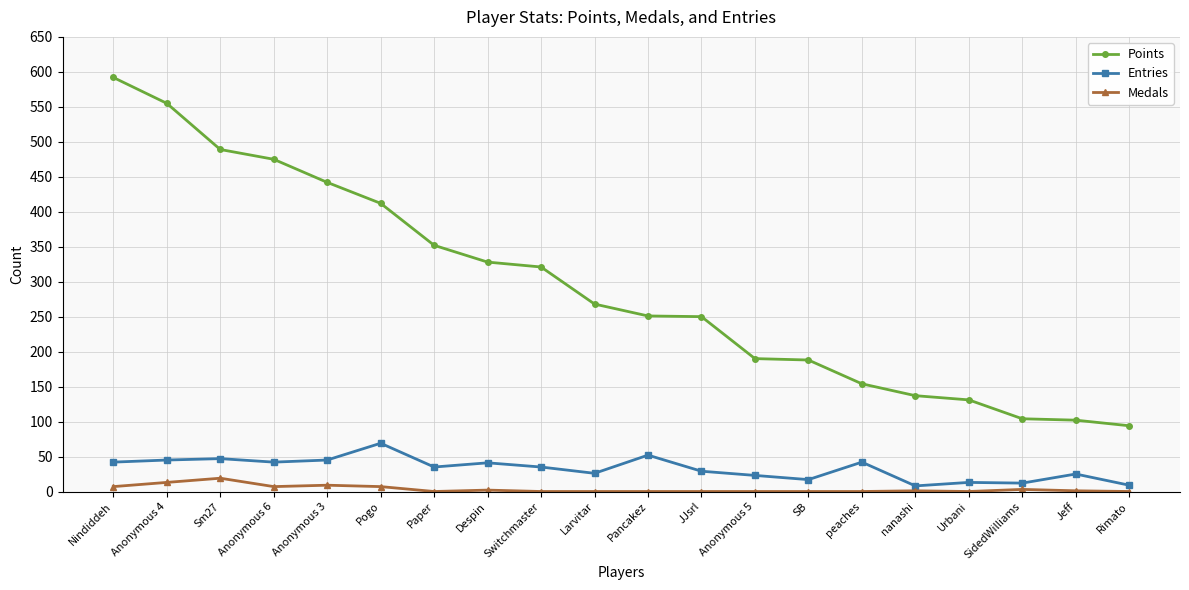

What position from the left is SB?

14